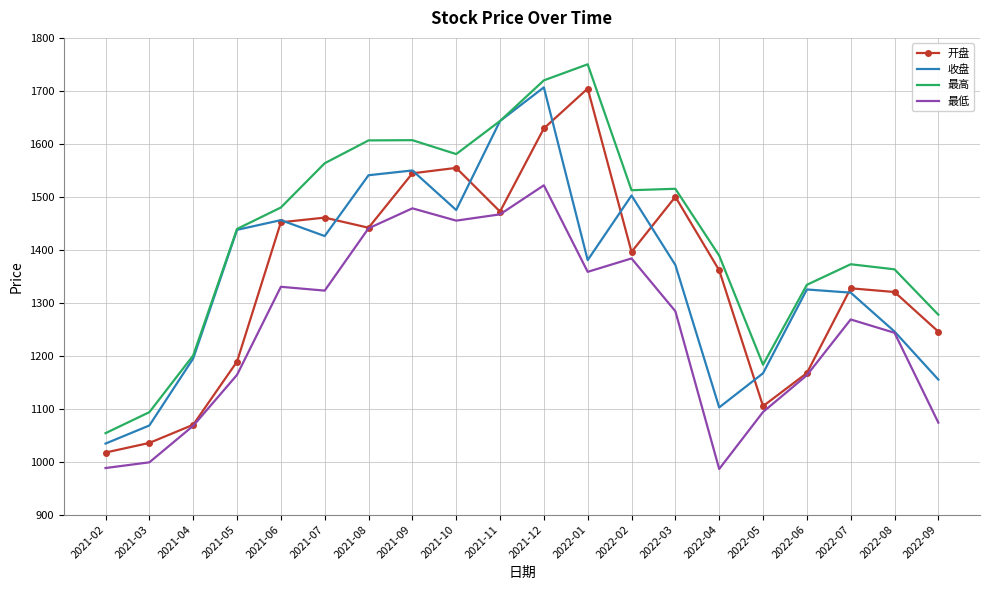

Which series has the largest total across all categories?

最高